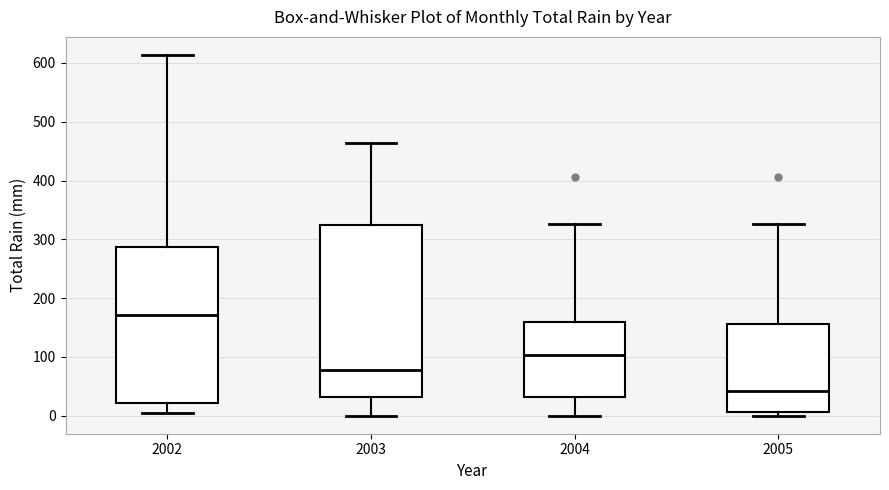

Reading left to right, read every box against the y-axis: the position of its median line, the range the box covers, and the ends of its whiskers. The values are not printed on the chart, so give them approximately, as read against the axis.

2002: median 170, box 20 to 290, whiskers 10 to 610
2003: median 80, box 30 to 320, whiskers 0 to 460
2004: median 100, box 30 to 160, whiskers 0 to 330
2005: median 40, box 10 to 160, whiskers 0 to 330